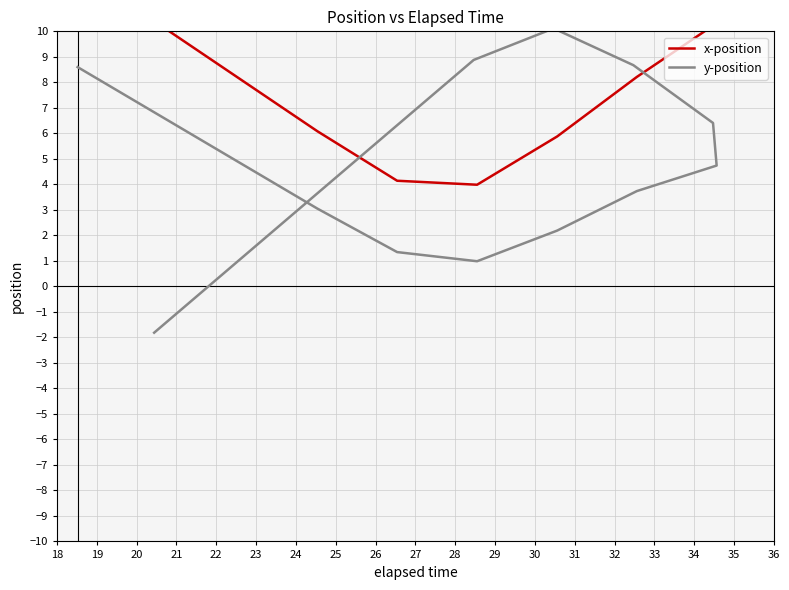

Does the chart display data point markers on the line(s)?

No